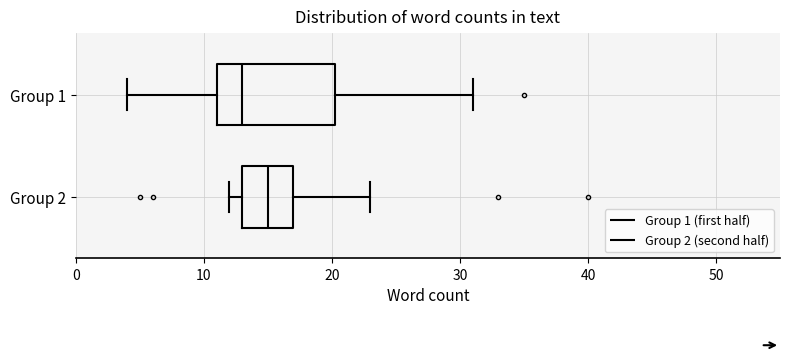

Which box's median line is the furthest to the left?

Group 1